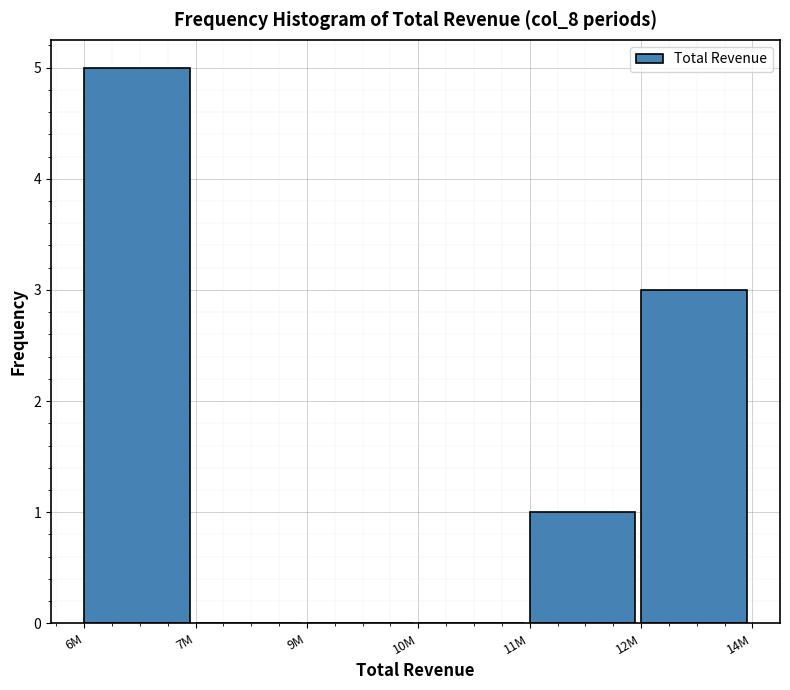

Reading left to right, list all the values displayed in this chart.

6M=5	7M=0	9M=0	10M=0	11M=1	12M=3